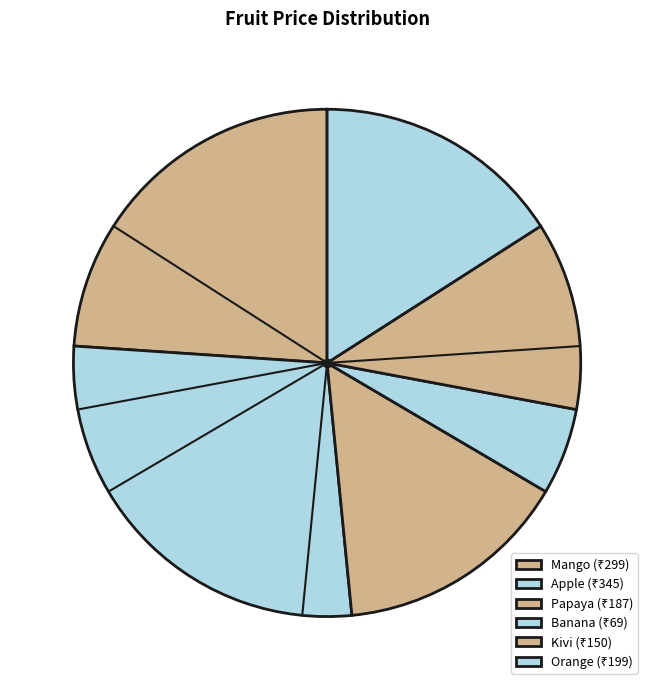

How many slices are in this pie chart?

6